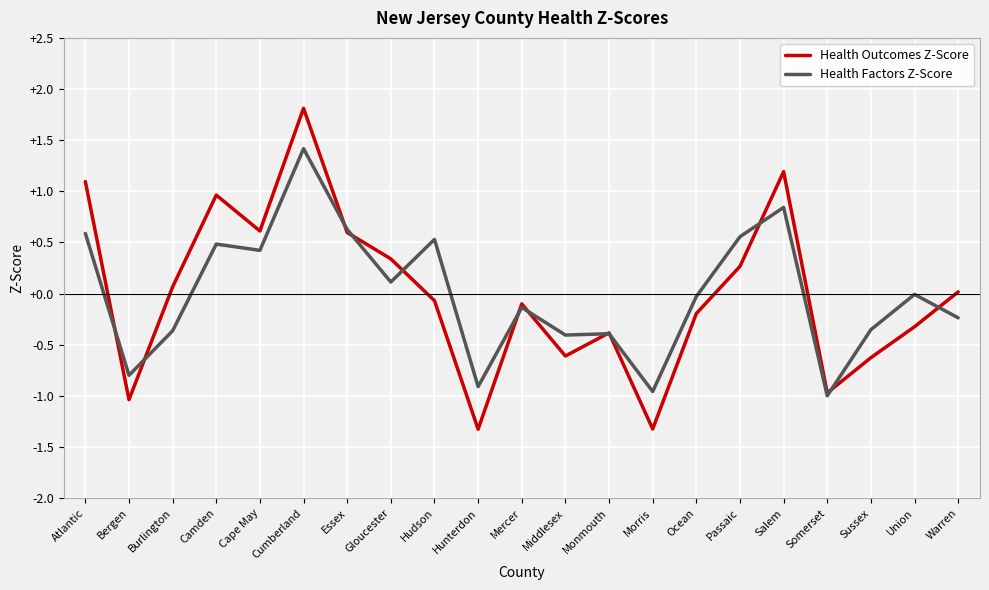

Rank the series at Morris from lowest to highest value.

Health Outcomes Z-Score, Health Factors Z-Score